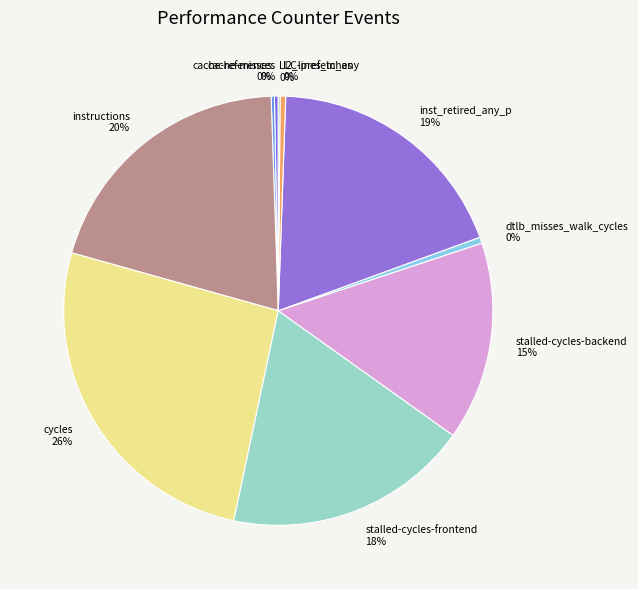

The l2_lines_in_any slice represents 0% of the pie. True or false?

True